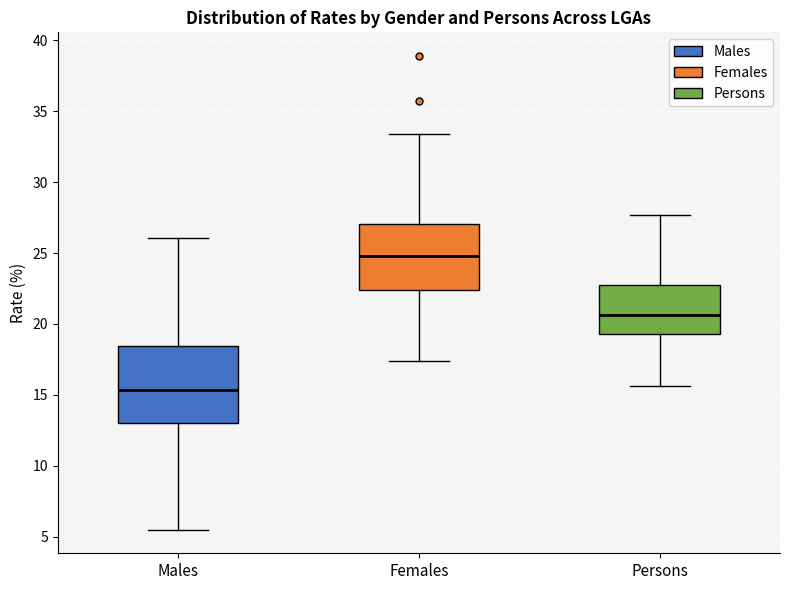

Reading left to right, transcribe this box plot: for each box, give where its median line is, the range the box spans, and where its two whiskers end, as read against the y-axis. The values are not printed on the chart, so give them approximately, as read against the axis.

Males: median 15.5, box 13.0 to 18.5, whiskers 5.5 to 26.0
Females: median 25.0, box 22.5 to 27.0, whiskers 17.5 to 33.5
Persons: median 20.5, box 19.5 to 23.0, whiskers 15.5 to 27.5